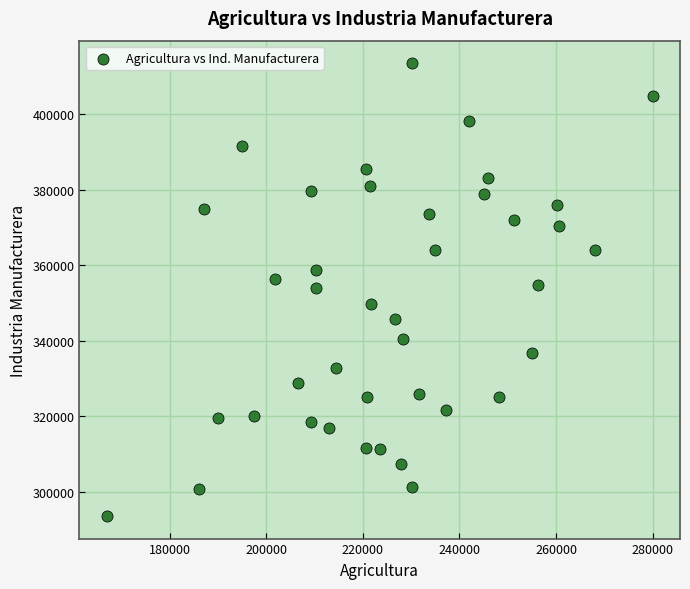

What is the range of X values (max minus min)?

112996